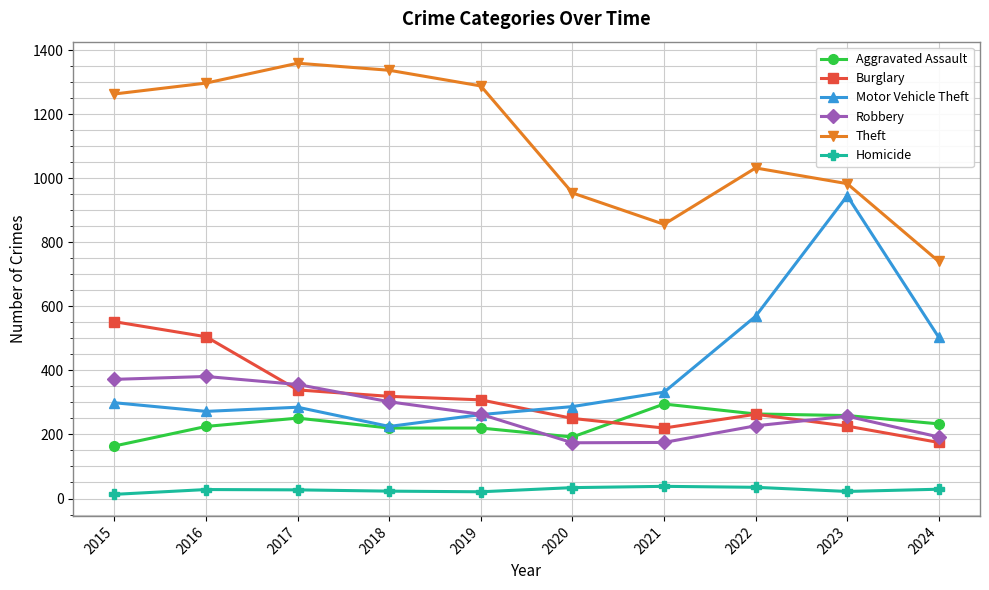

Where does the Robbery series first go above 263?

2015